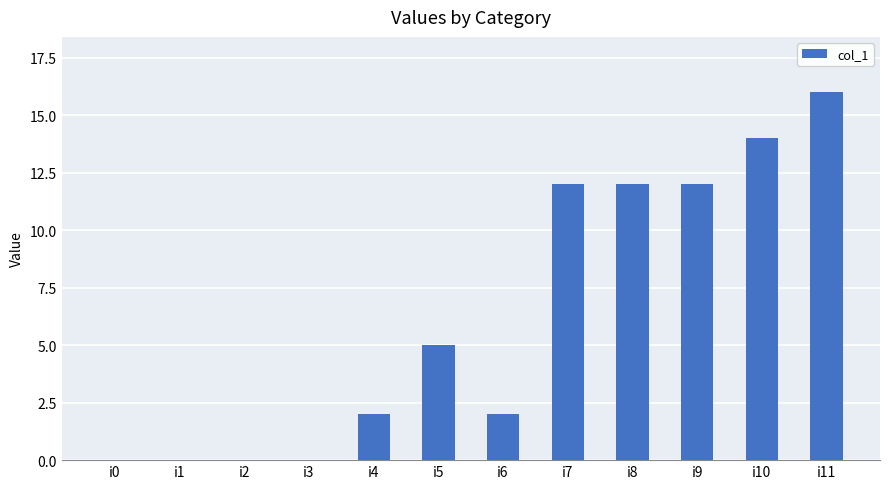

Reading left to right, what are all the values shown in this chart?

i0=0	i1=0	i2=0	i3=0	i4=2	i5=5	i6=2	i7=12	i8=12	i9=12	i10=14	i11=16